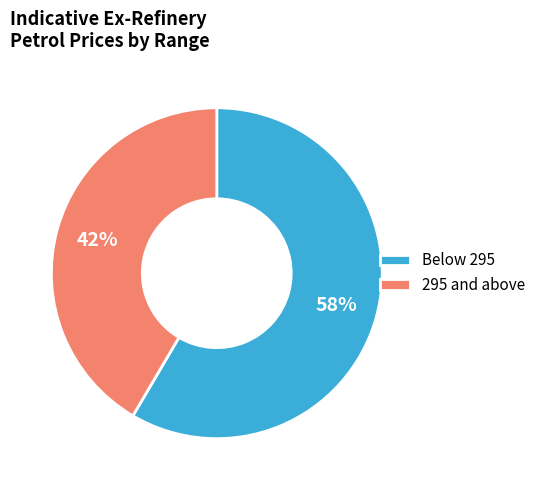

How many segments does this pie chart have?

2